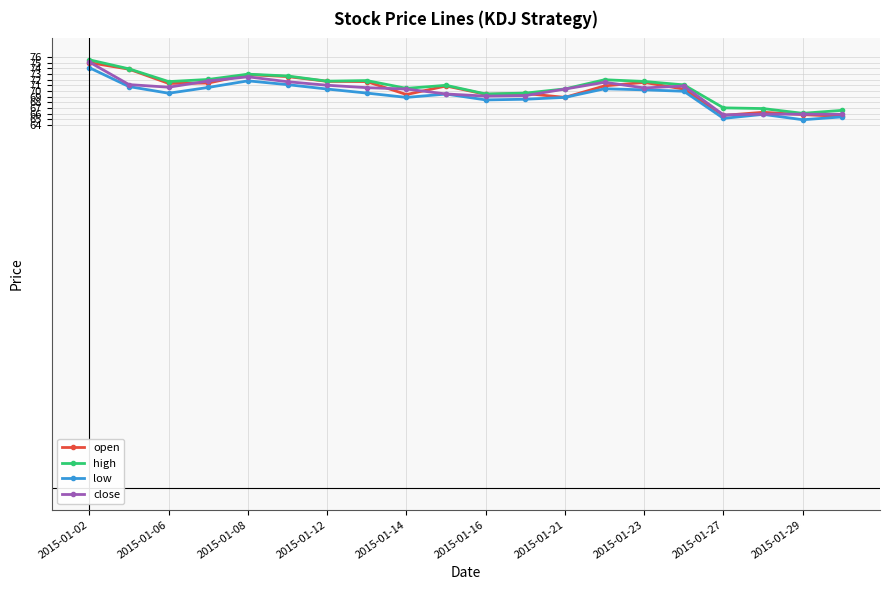

What is the greatest value displayed?

75.5